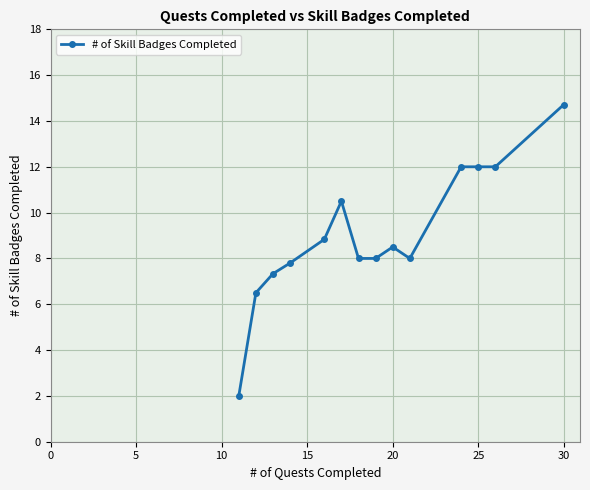

What is the difference between the maximum and minimum values?

12.7